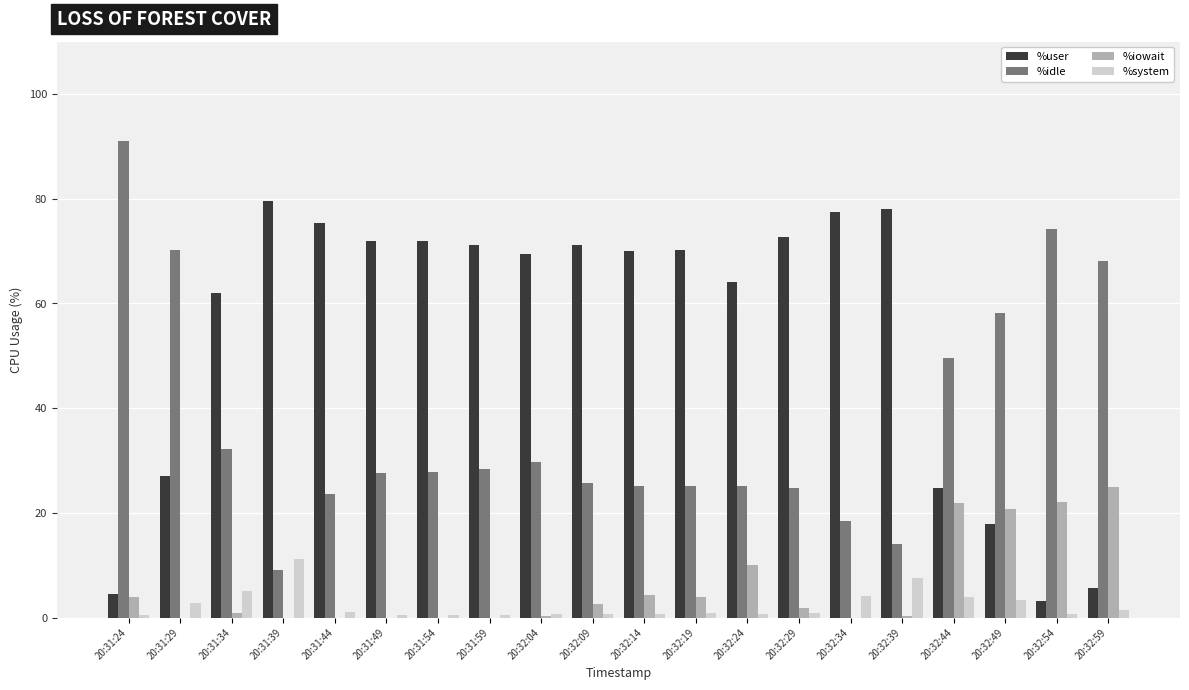

The %iowait series shows 16.3 at 20:31:49. True or false?

False